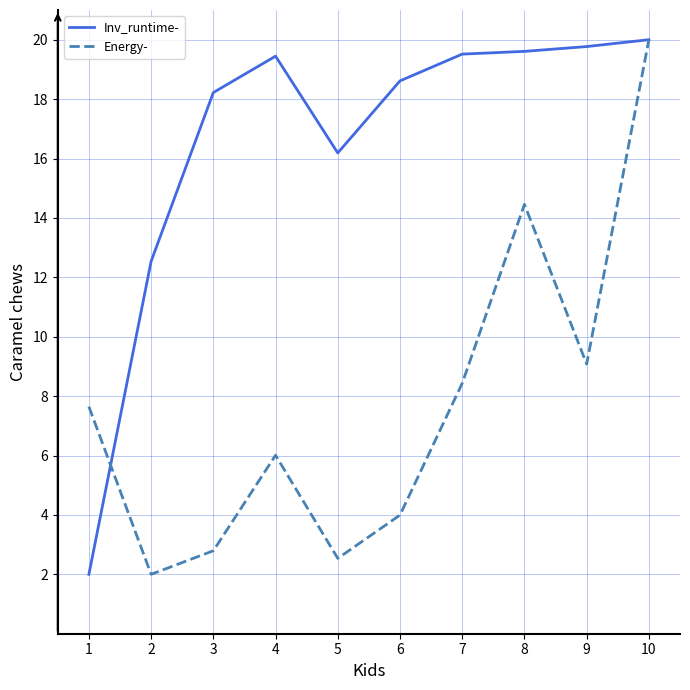

Read the Inv_runtime- value at 7.

19.5